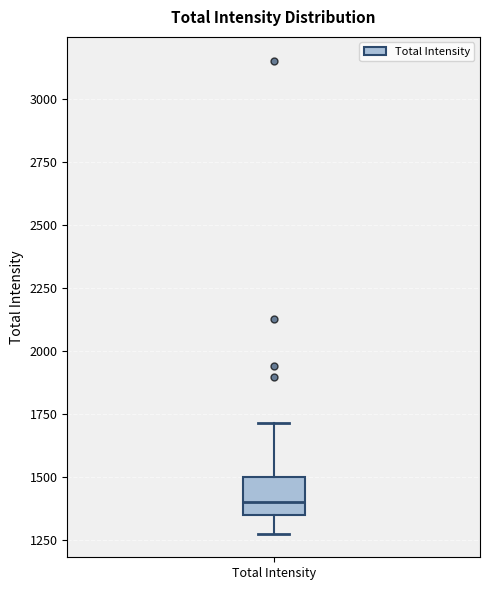

Transcribe this box plot: give where the median line is, the range the box spans, and where the two whiskers end, as read against the y-axis. The values are not printed on the chart, so give them approximately, as read against the axis.

median 1400, box 1350 to 1500, whiskers 1300 to 1700